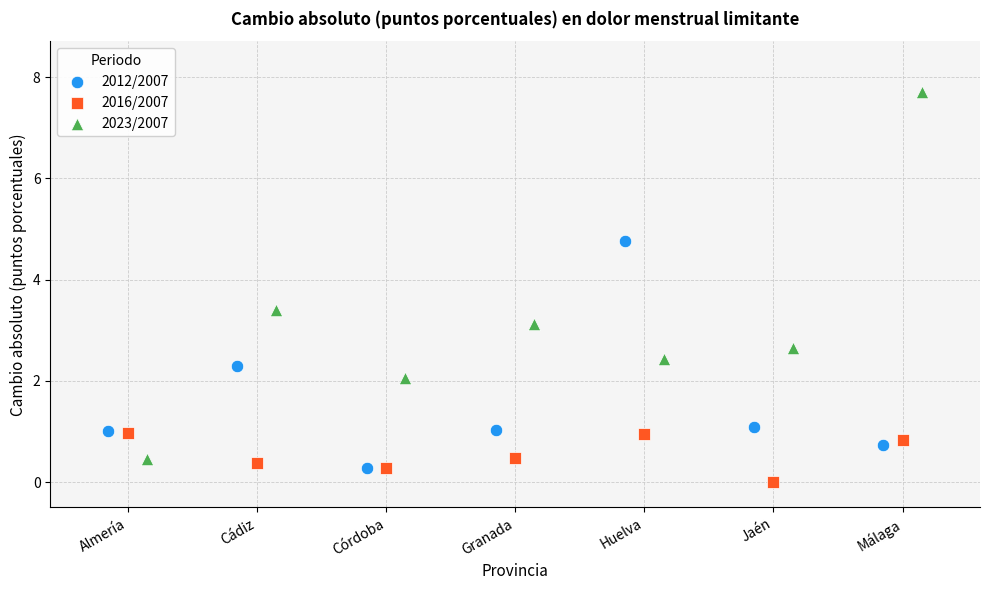

Which series contains the highest Y value?

2023/2007